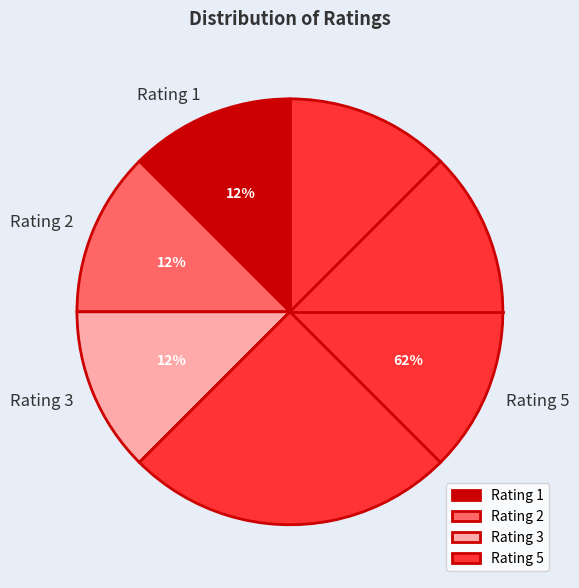

To the nearest percent, what is the average slice percentage?

25%